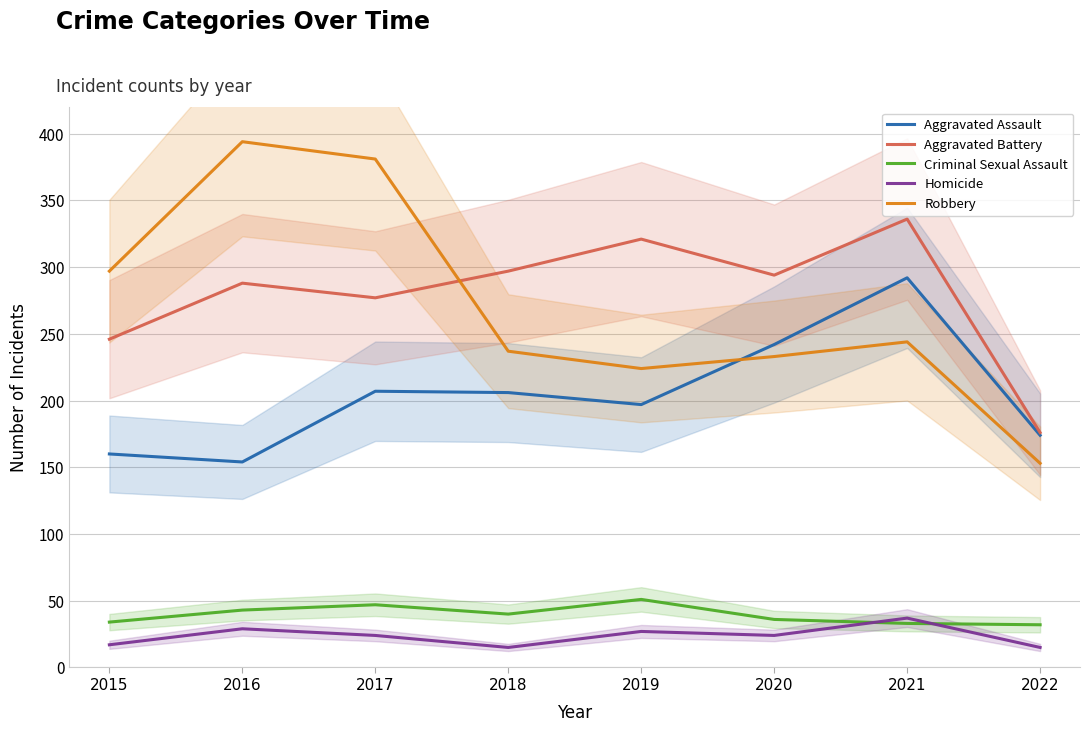

Which category has the highest value across all series?

2016